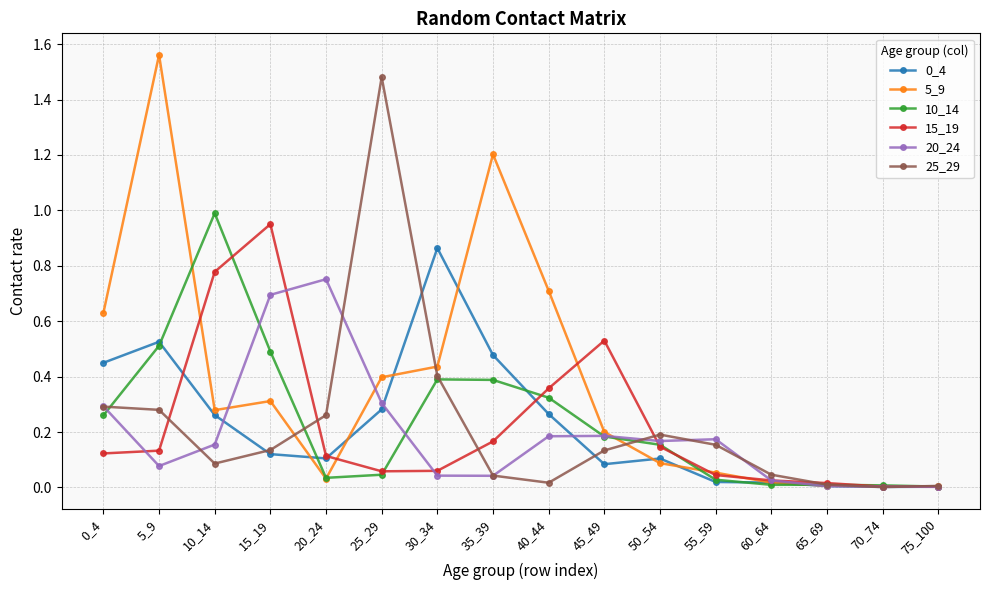

The 20_24 series shows 0.3 at 55_59. True or false?

False